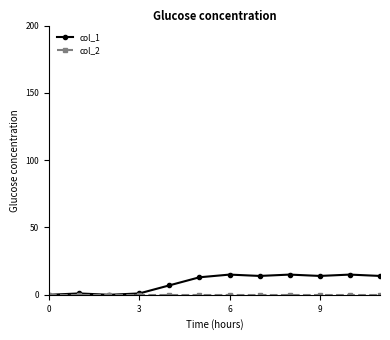

Which series has the largest total across all categories?

col_1